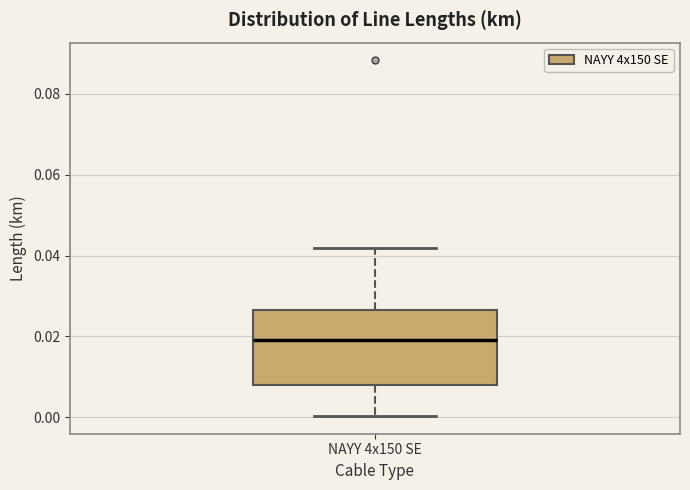

Read this box plot against the y-axis: the position of the median line, the range covered by the box, and the ends of both whiskers. The values are not printed on the chart, so give them approximately, as read against the axis.

median 0.020, box 0.008 to 0.026, whiskers 0.000 to 0.042